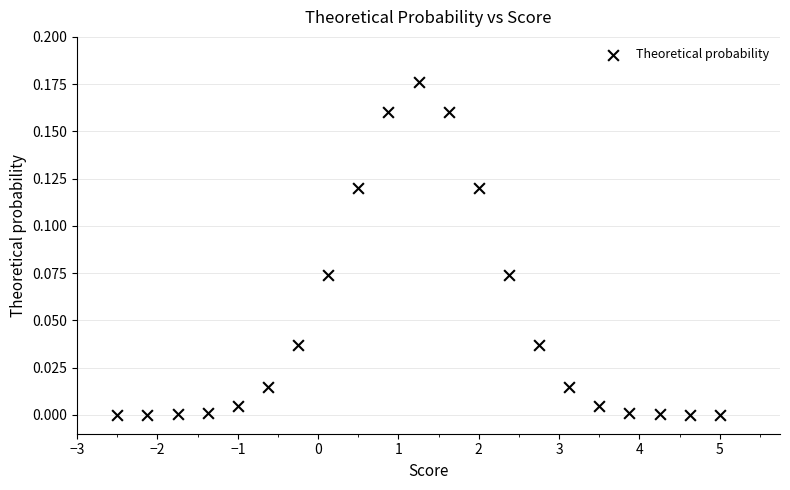

What is the range of X values (max minus min)?

7.5